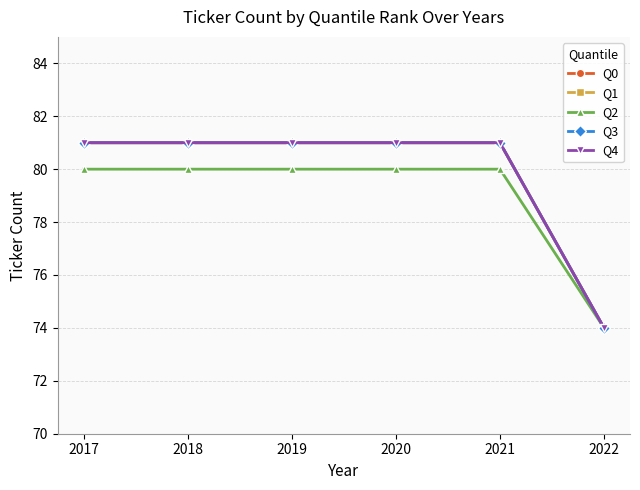

At how many categories does at least one series exceed 75?

5